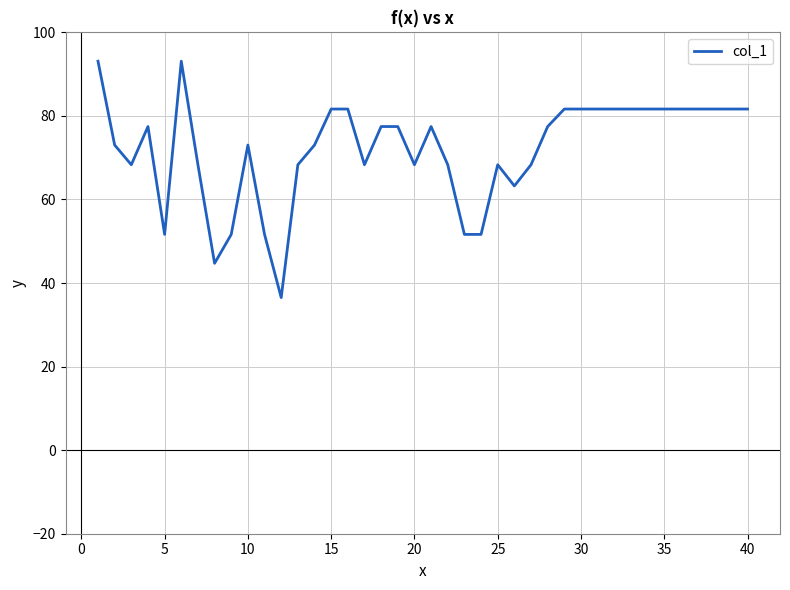

What is the maximum value shown in the chart?

93.1